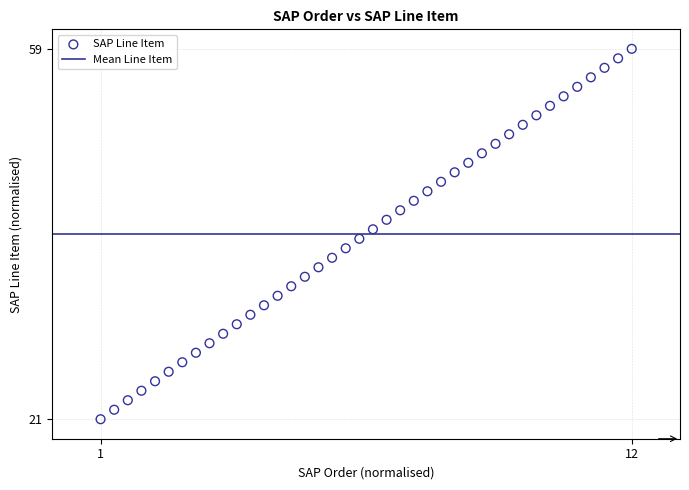

What is the range of Y values (max minus min)?

38.0